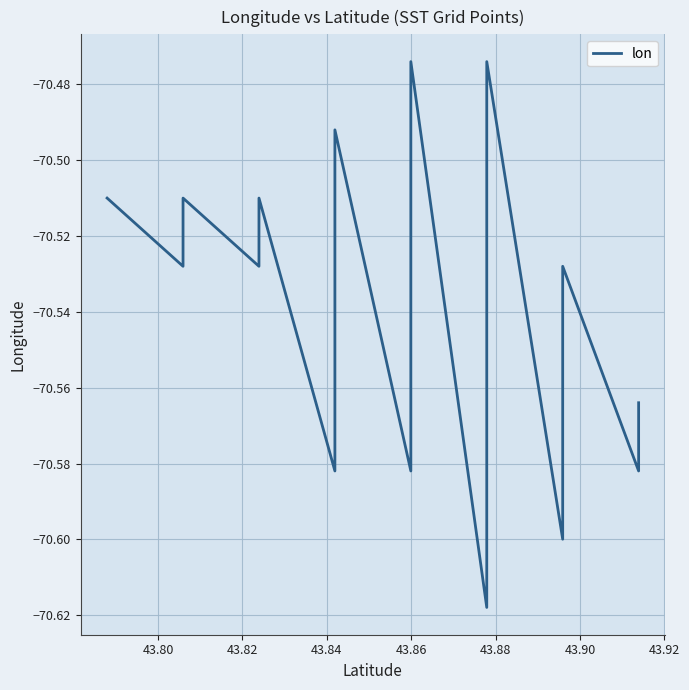

How many categories are shown in the chart?

29